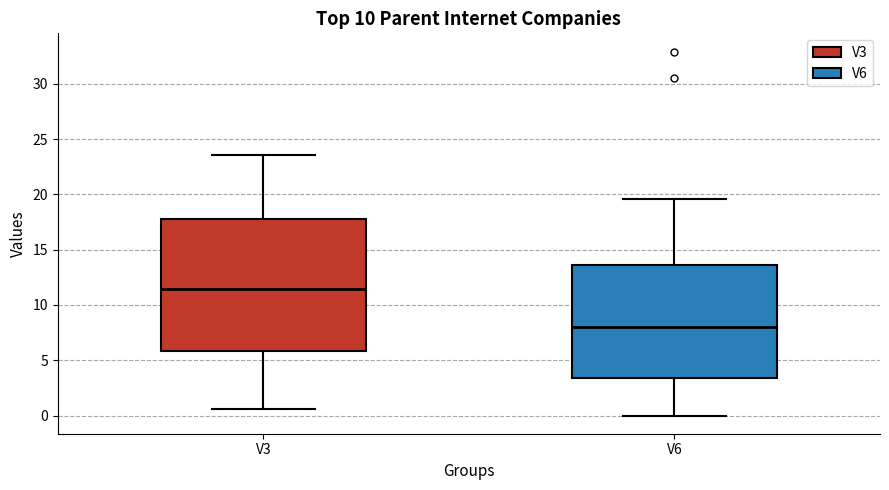

Reading left to right, read every box against the y-axis: the position of its median line, the range the box covers, and the ends of its whiskers. The values are not printed on the chart, so give them approximately, as read against the axis.

V3: median 11.5, box 6.0 to 17.5, whiskers 0.5 to 23.5
V6: median 8.0, box 3.5 to 13.5, whiskers 0.0 to 19.5